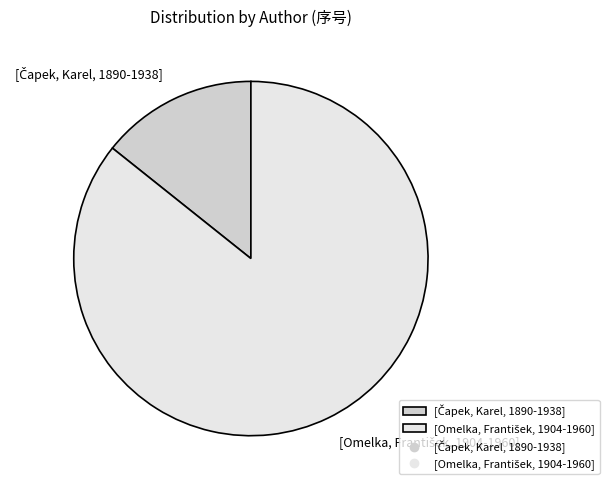

Is there a majority slice in this chart?

Yes